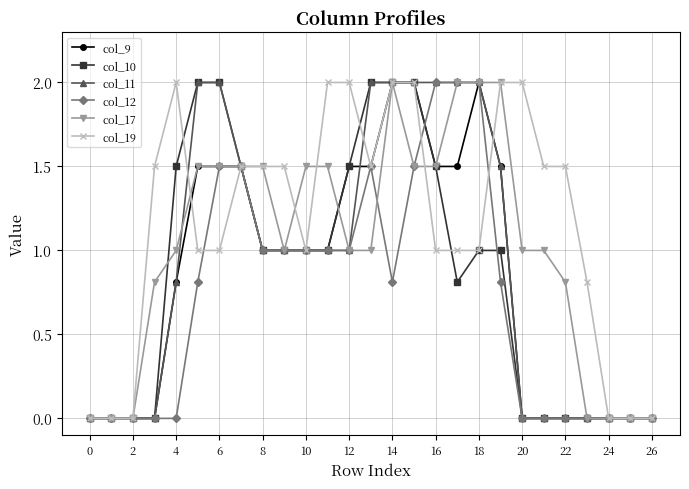

Which series has the largest total across all categories?

col_19